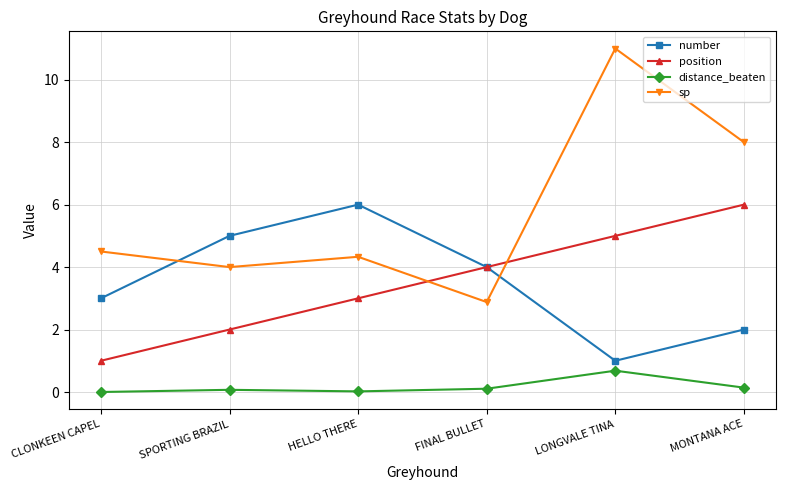

Read the position value at LONGVALE TINA.

5.0